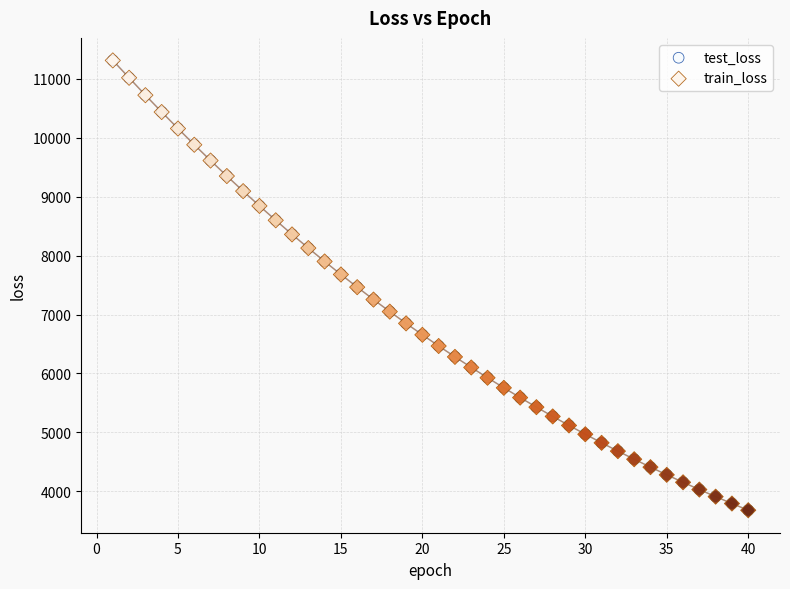

Which series has the largest Y range (max minus min)?

train_loss